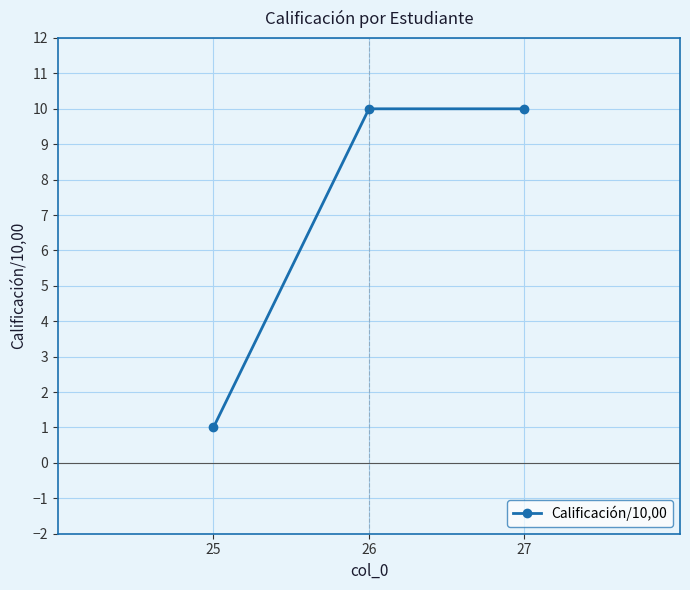

How many distinct data groups are displayed?

1